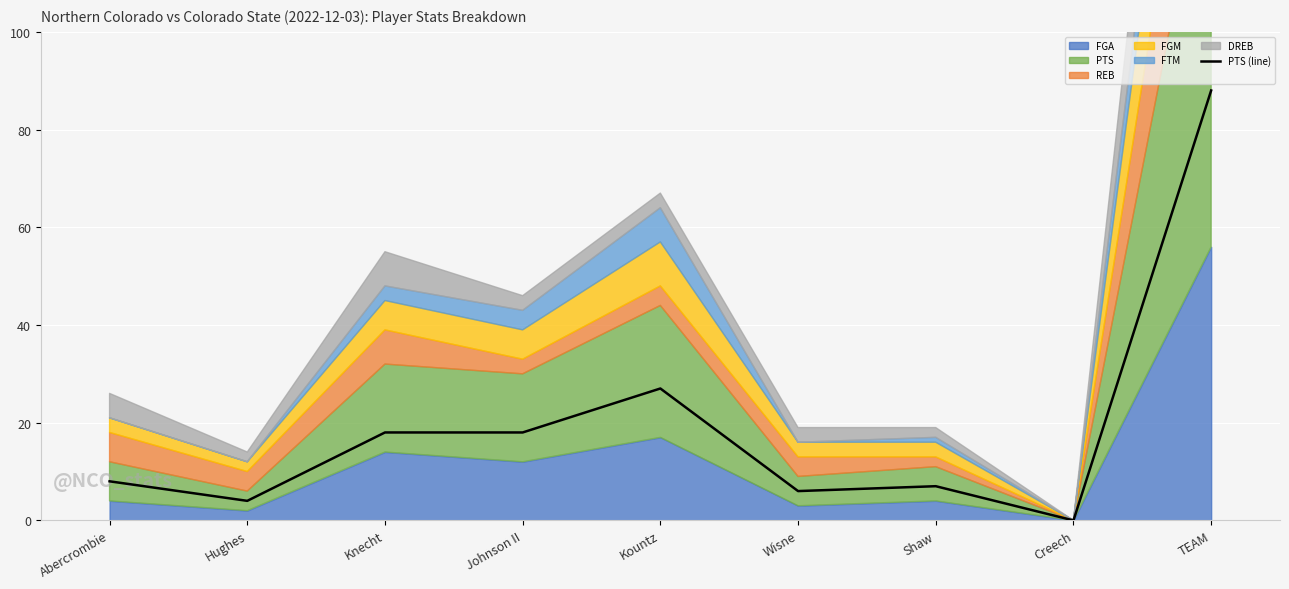

Rank the categories by value from lowest to highest.

Creech, Hughes, Wisne, Shaw, Abercrombie, Knecht, Johnson II, Kountz, TEAM